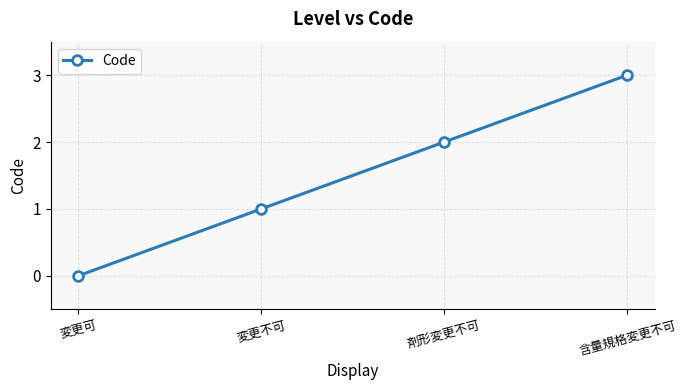

The chart shows a value of 3 at 含量規格変更不可. True or false?

True